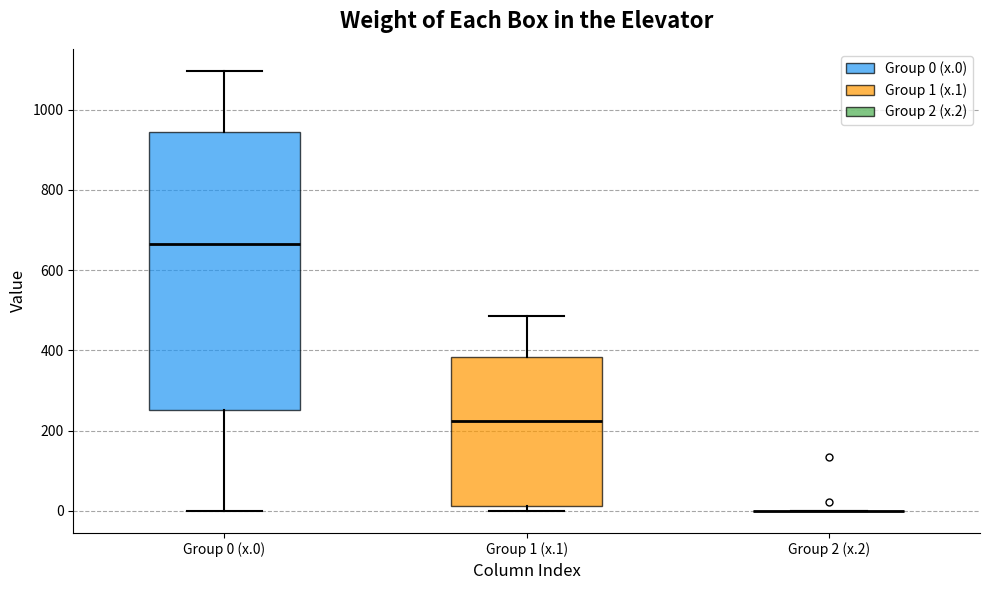

Reading left to right, read every box against the y-axis: the position of its median line, the range the box covers, and the ends of its whiskers. The values are not printed on the chart, so give them approximately, as read against the axis.

Group 0 (x.0): median 660, box 260 to 940, whiskers 0 to 1100
Group 1 (x.1): median 220, box 20 to 380, whiskers 0 to 480
Group 2 (x.2): box collapsed to a line at 0, whiskers 0 to 0